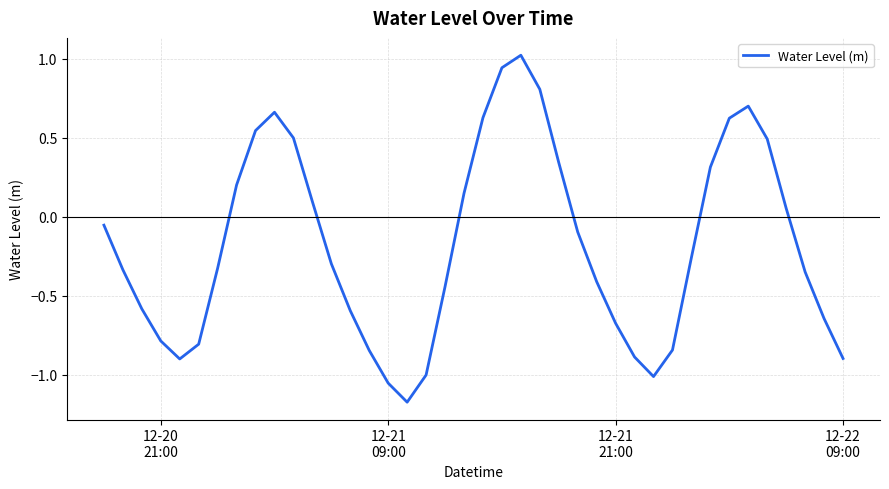

What is the difference between the maximum and minimum values?

2.2